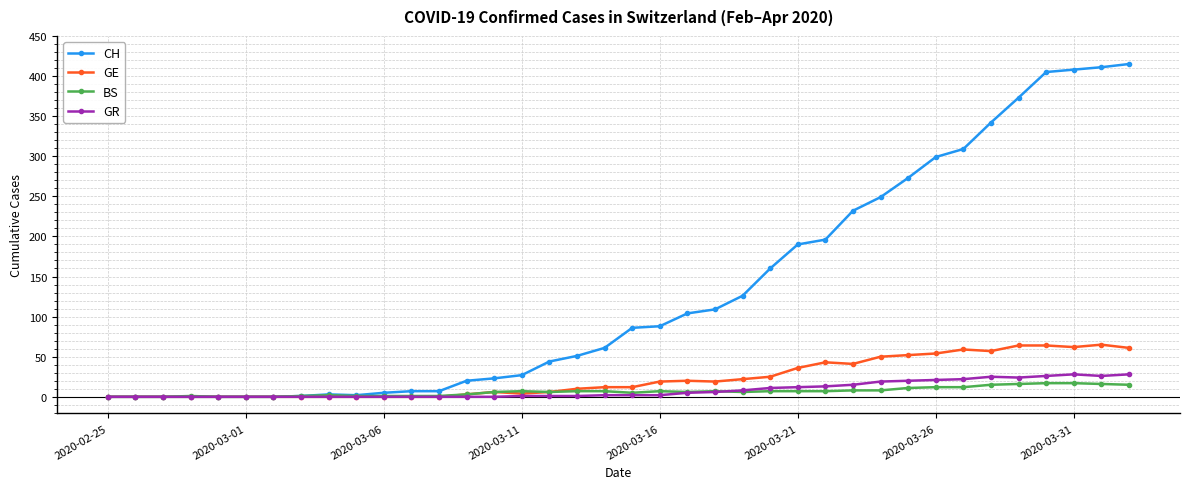

True or false: BS has more than 0 points higher than both neighbors.

True